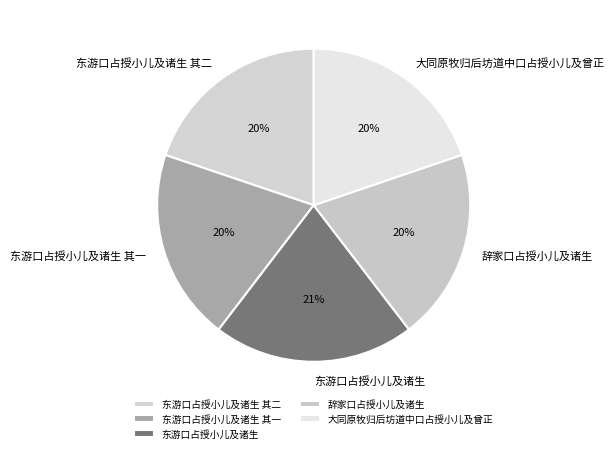

How many slices are in this pie chart?

5